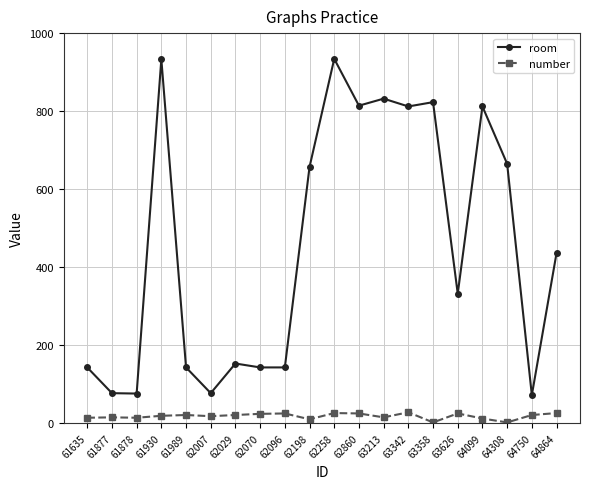

At which label is room closest to 503?

64864